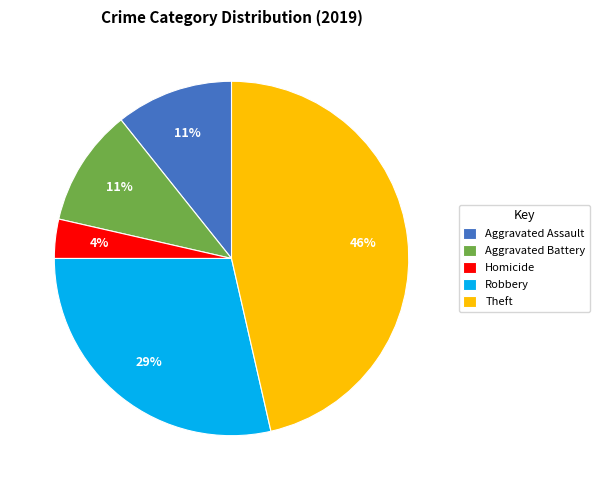

To the nearest percent, what portion does Aggravated Battery represent?

11%